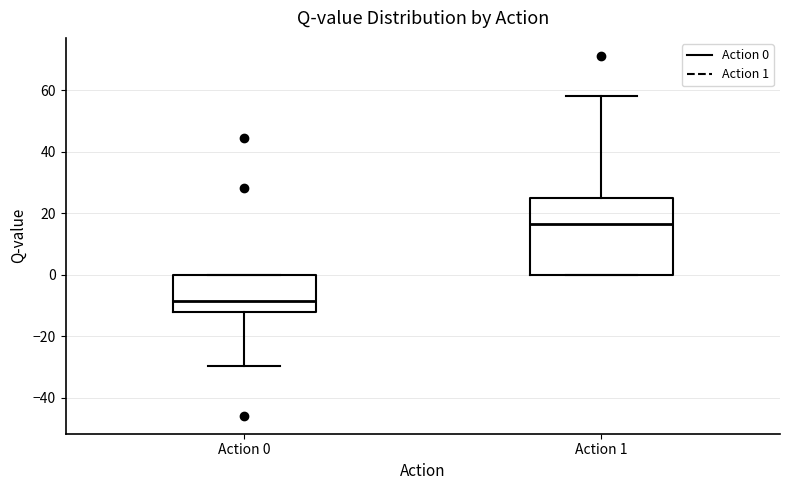

Which box has the highest median line?

Action 1